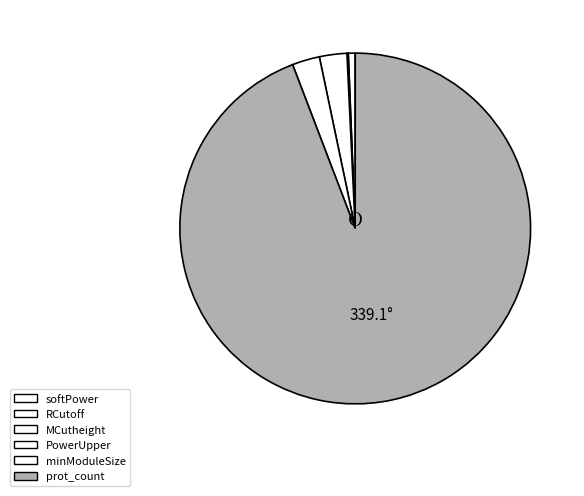

Which has a higher value, softPower or RCutoff?

softPower